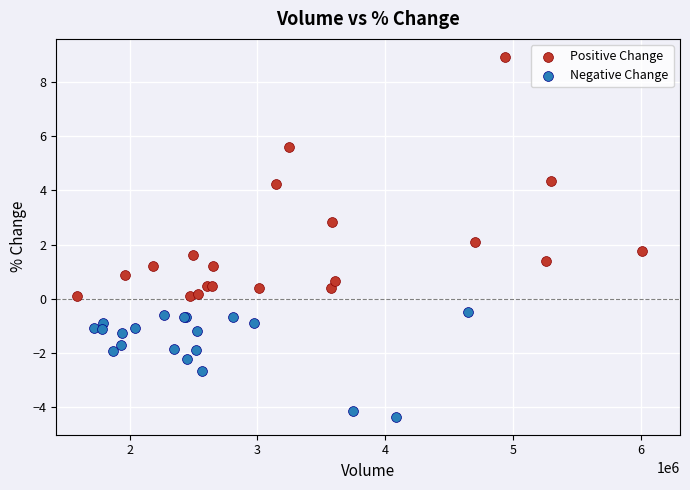

Which series contains the lowest Y value?

Negative Change